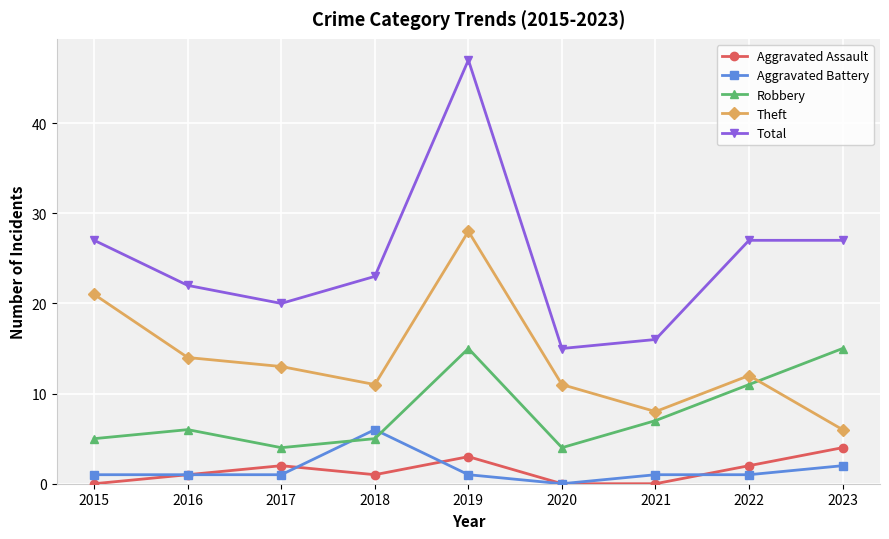

Rank the series at 2021 from highest to lowest value.

Total, Theft, Robbery, Aggravated Battery, Aggravated Assault